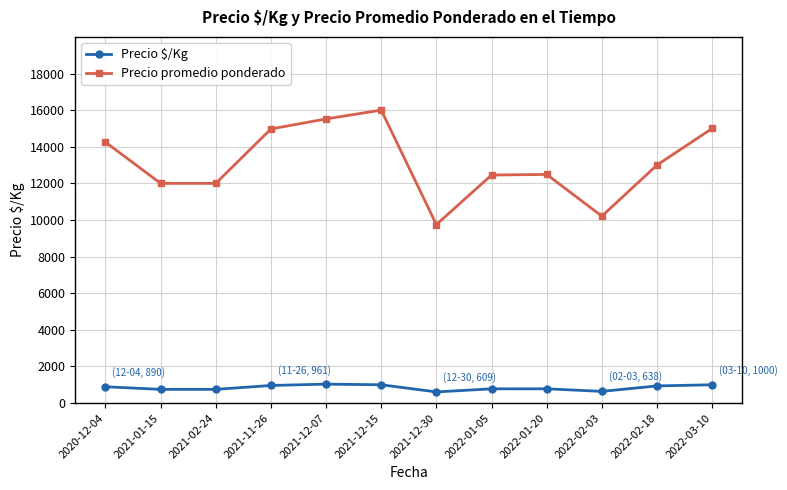

True or false: Precio promedio ponderado has more than 2 interior local peaks.

False